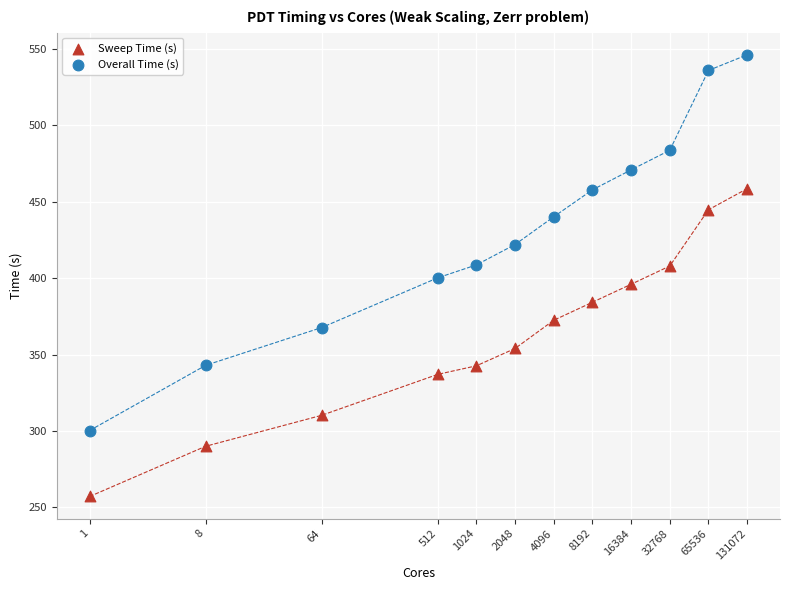

Which series contains the highest Y value?

Overall Time (s)